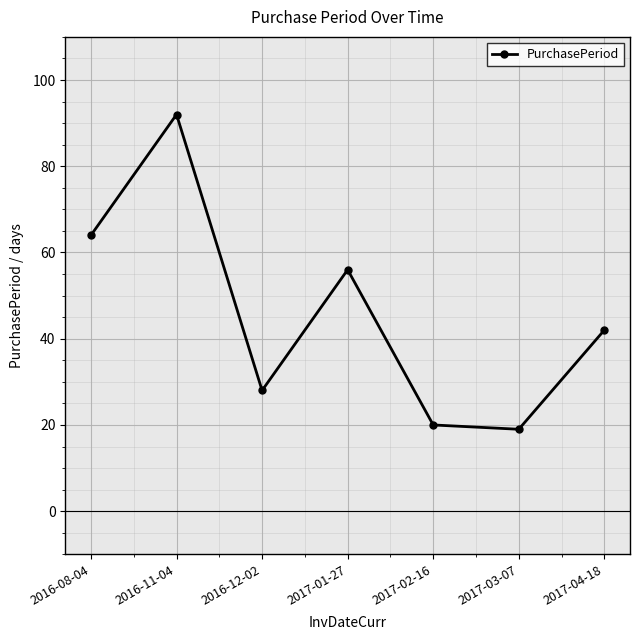

What is the ratio of the value at 2016-08-04 to the value at 2017-01-27?

1.1